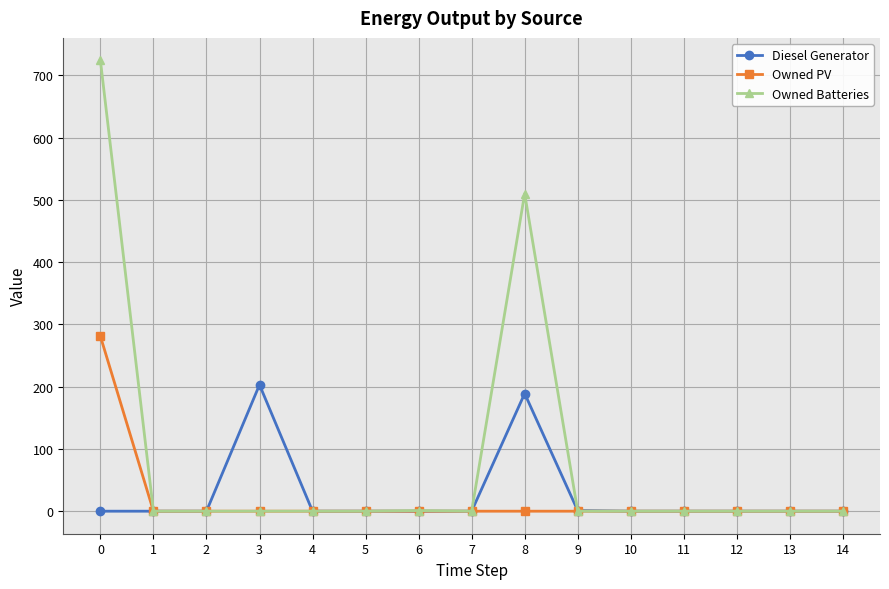

The value of Owned Batteries at 9 is 349. True or false?

False